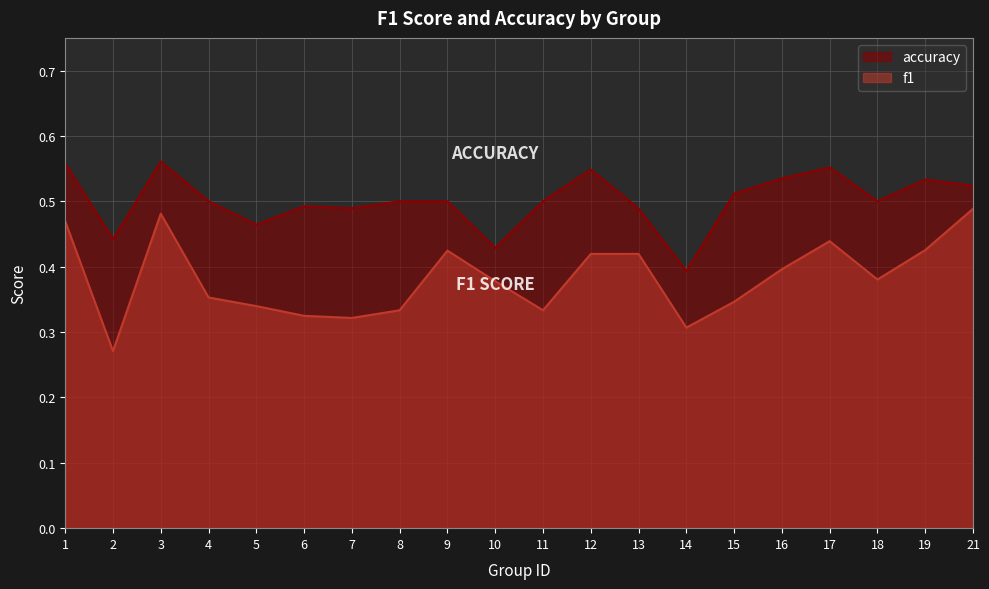

Where is the first local minimum for f1?

2